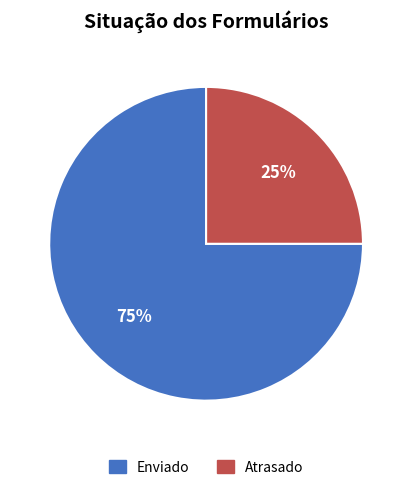

Which has a higher value, Enviado or Atrasado?

Enviado